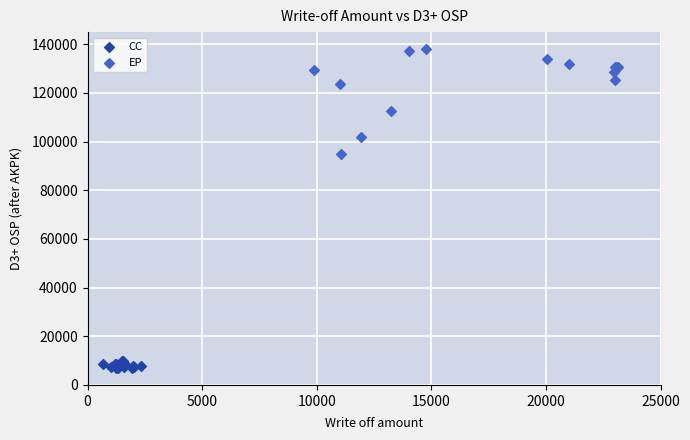

Which series contains the highest Y value?

EP